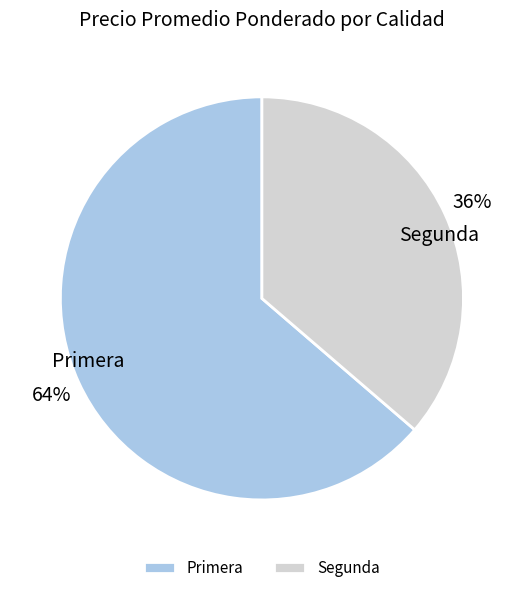

True or false: Segunda accounts for 41% of the total.

False